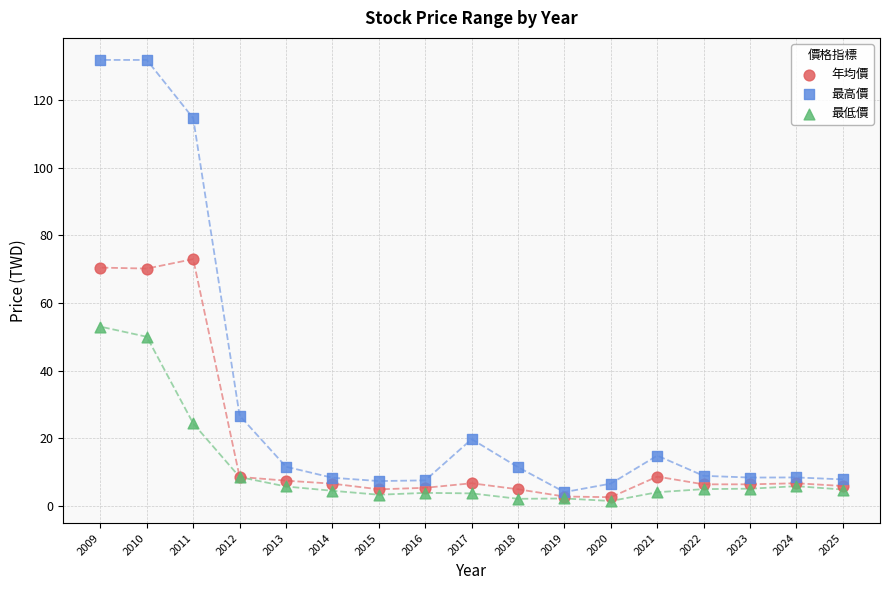

In the 年均價 series, what Y value is closest to 37?

8.6